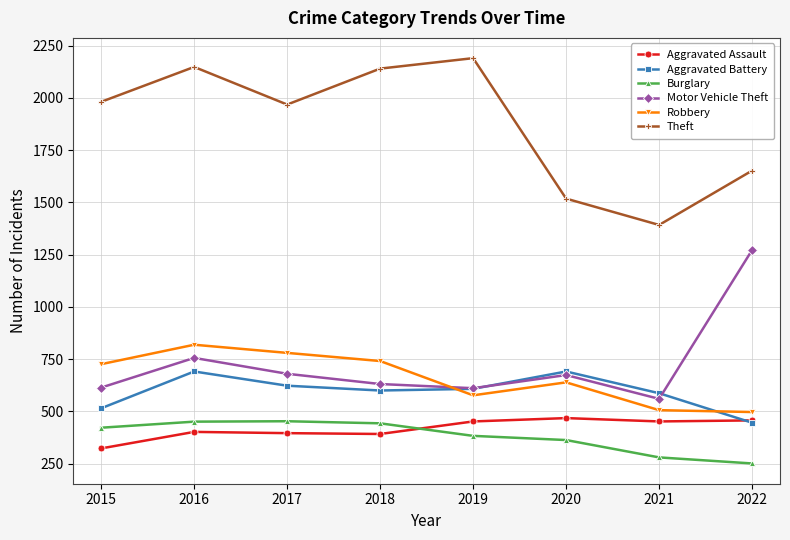

True or false: Robbery has more than 0 interior local peaks.

True